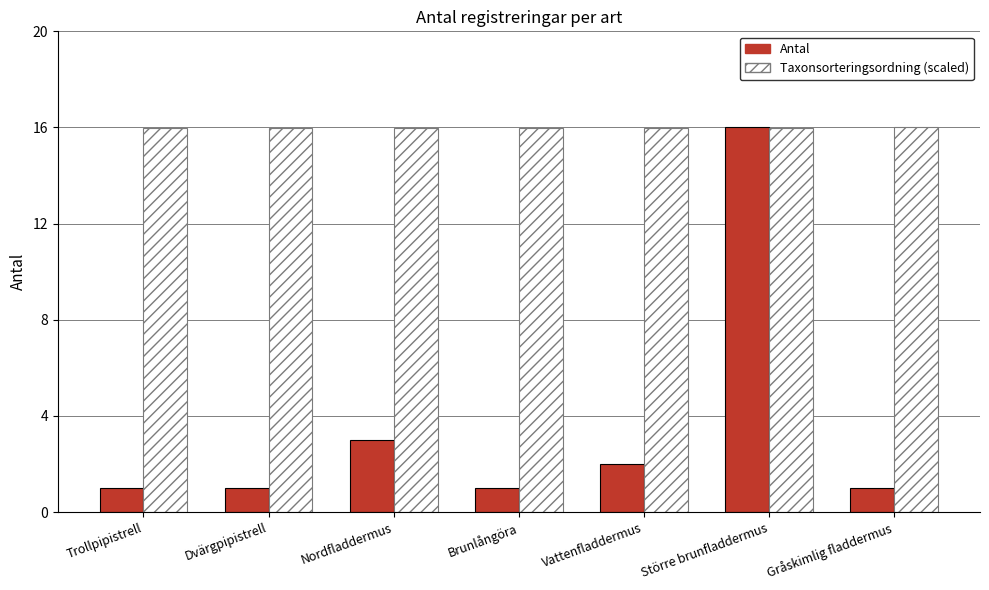

What is the value of the Taxonsorteringsordning (scaled) bar at the 6th from the left?

16.0